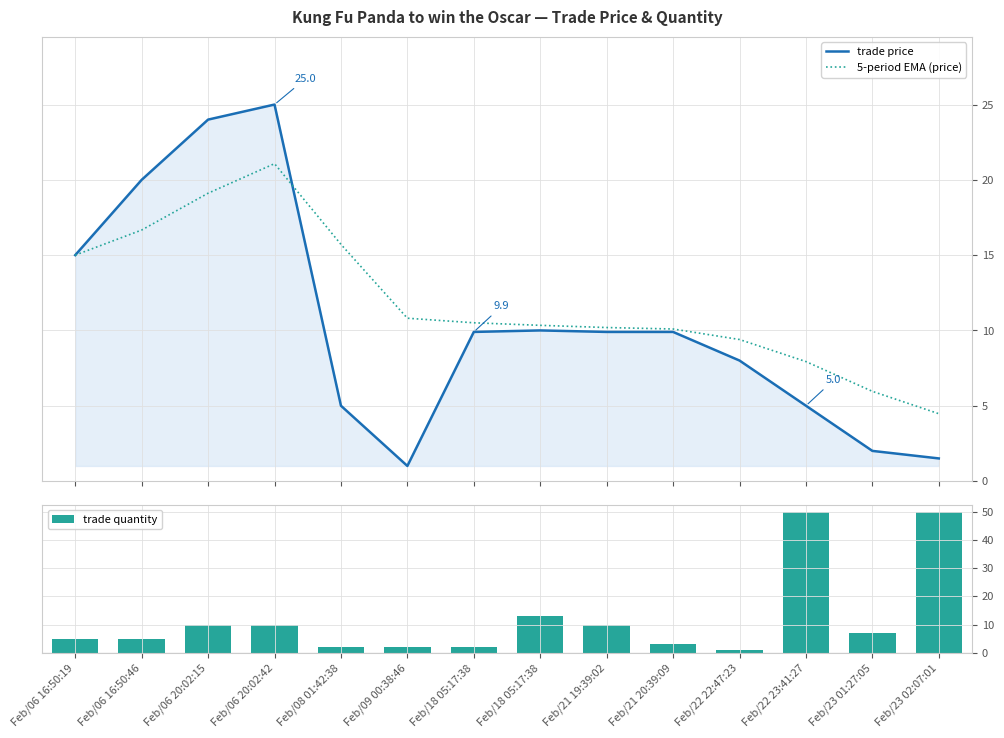

What is the difference between the maximum and minimum values in the trade quantity series?

49